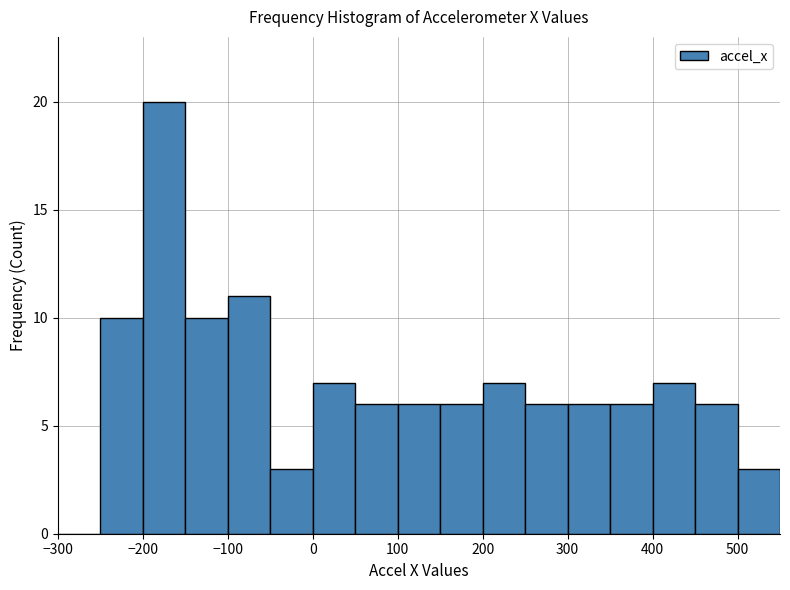

How tall is the bar that spans 350 to 400 on the x-axis? The values are not printed on the chart, so give them approximately, as read against the axis.

6